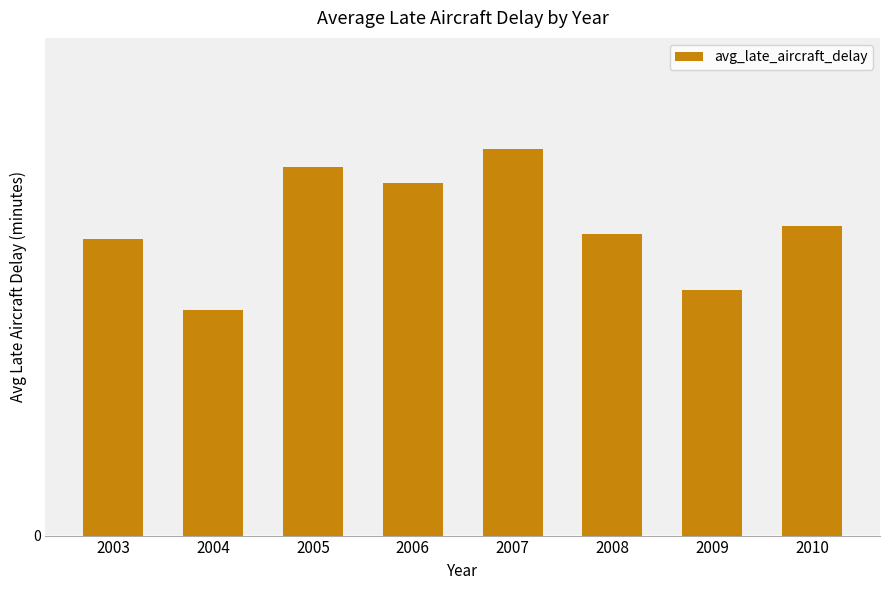

What is the sum of all values?

224.8